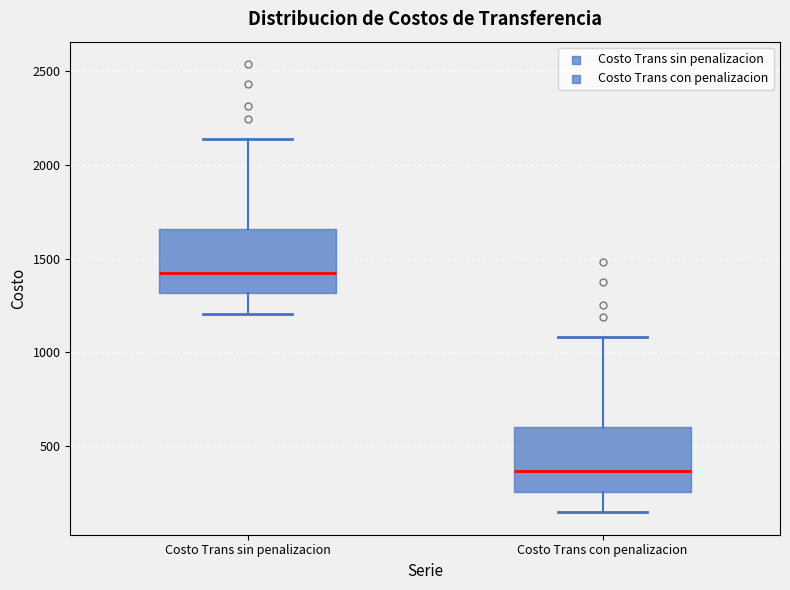

Which box has the lowest median line?

Costo Trans con penalizacion